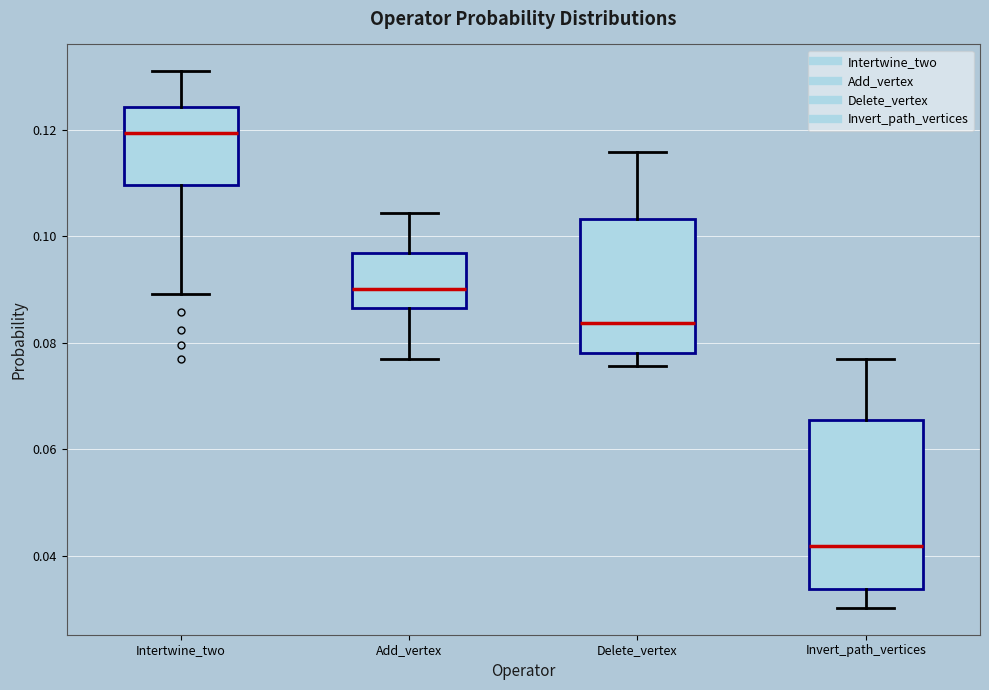

Reading left to right, read every box against the y-axis: the position of its median line, the range the box covers, and the ends of its whiskers. The values are not printed on the chart, so give them approximately, as read against the axis.

Intertwine_two: median 0.120, box 0.110 to 0.124, whiskers 0.090 to 0.132
Add_vertex: median 0.090, box 0.086 to 0.096, whiskers 0.076 to 0.104
Delete_vertex: median 0.084, box 0.078 to 0.104, whiskers 0.076 to 0.116
Invert_path_vertices: median 0.042, box 0.034 to 0.066, whiskers 0.030 to 0.076